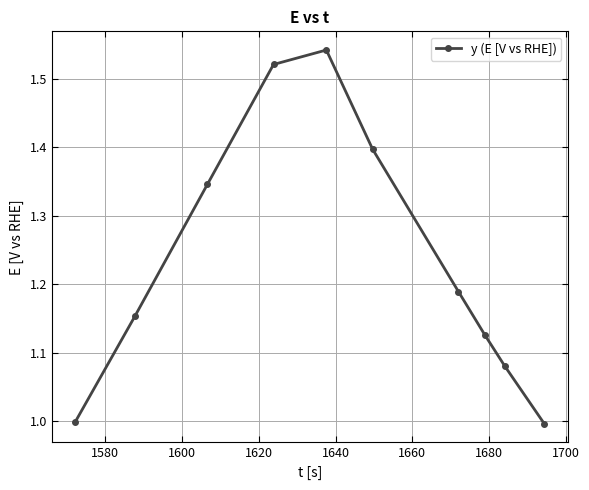

True or false: there are more than 1 points higher than both neighbors.

False